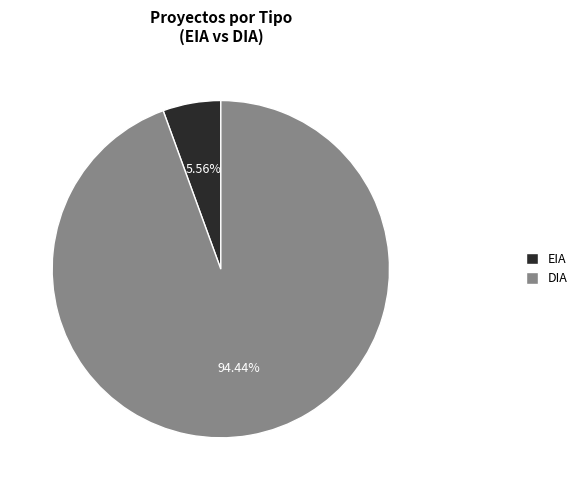

To the nearest percent, what portion does DIA represent?

94%